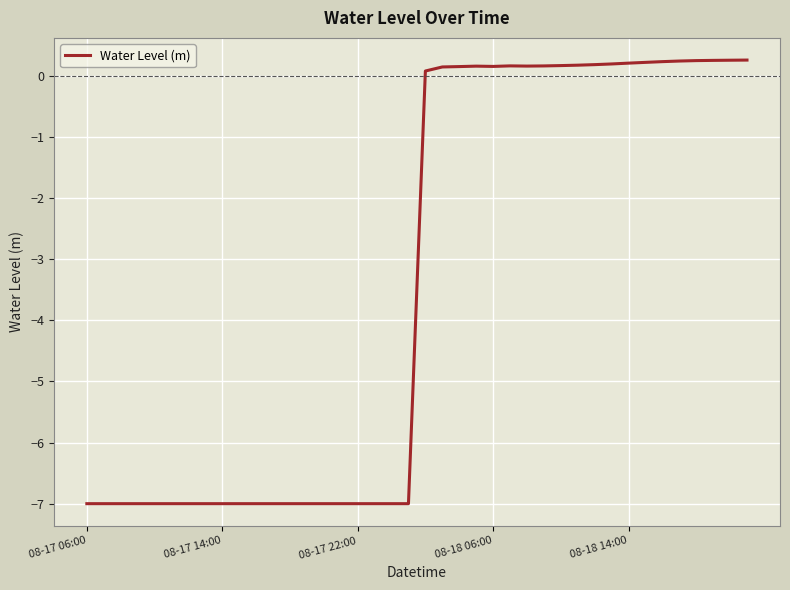

What is the greatest value displayed?

0.3